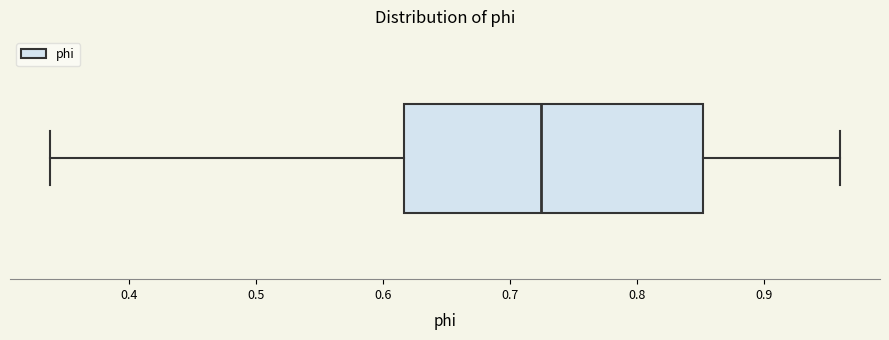

Read this box plot against the x-axis: the position of the median line, the range covered by the box, and the ends of both whiskers. The values are not printed on the chart, so give them approximately, as read against the axis.

median 0.72, box 0.62 to 0.85, whiskers 0.34 to 0.96